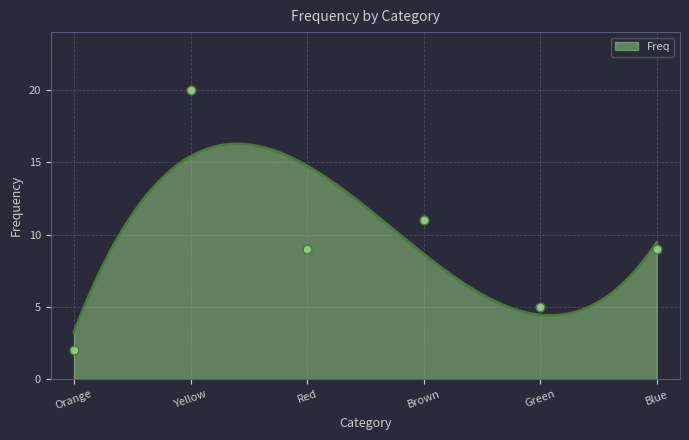

What is the change in value from Yellow to Blue?

-11